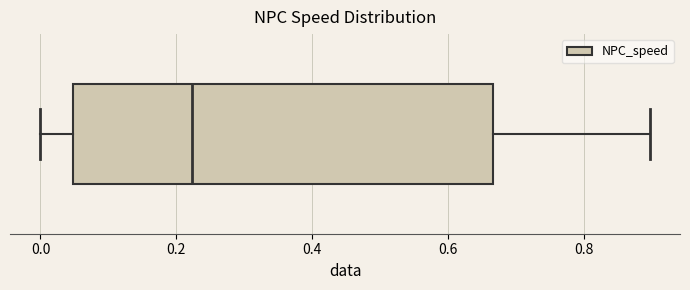

Where does the right whisker of the box end on the x-axis? The values are not printed on the chart, so give them approximately, as read against the axis.

0.90